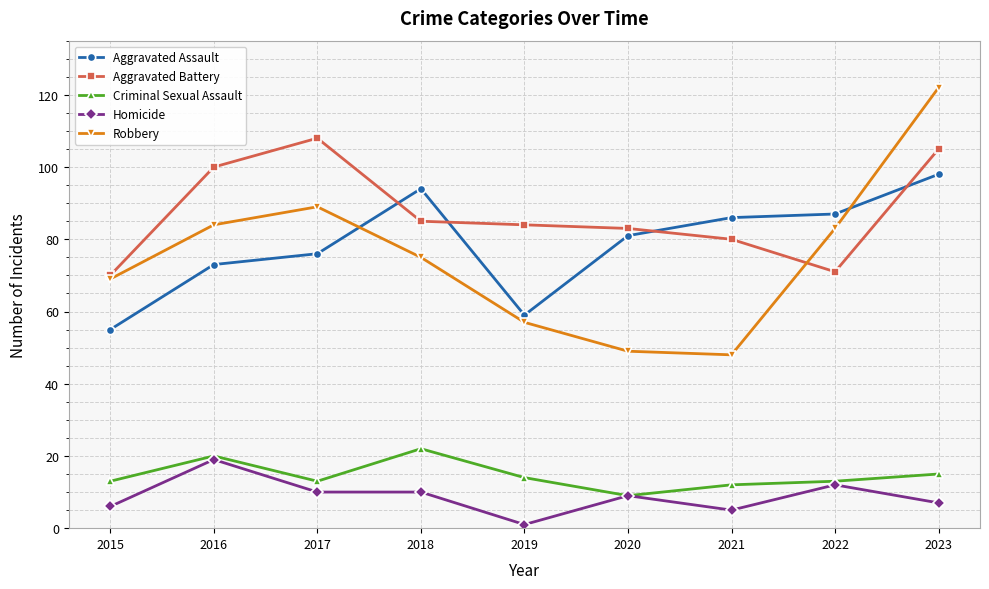

What is the average value of the Aggravated Assault series?

79